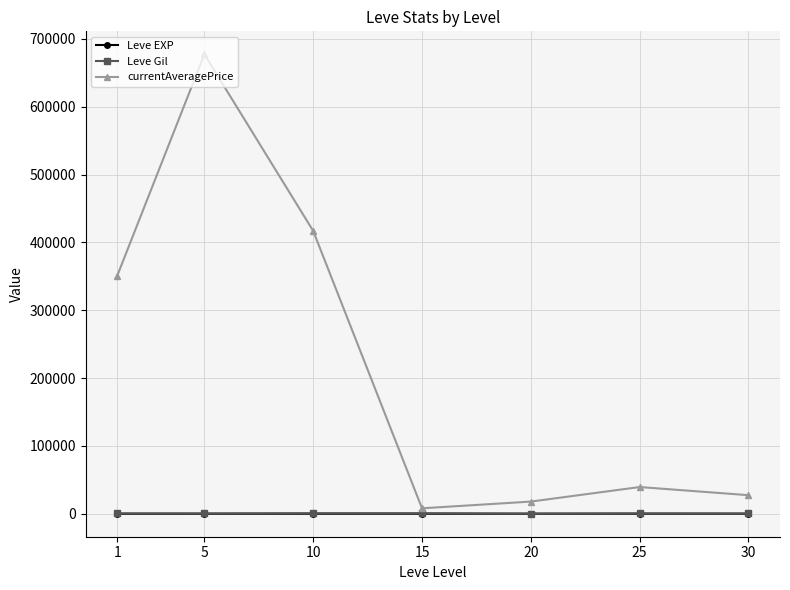

True or false: Leve Gil and Leve EXP cross at least once.

False